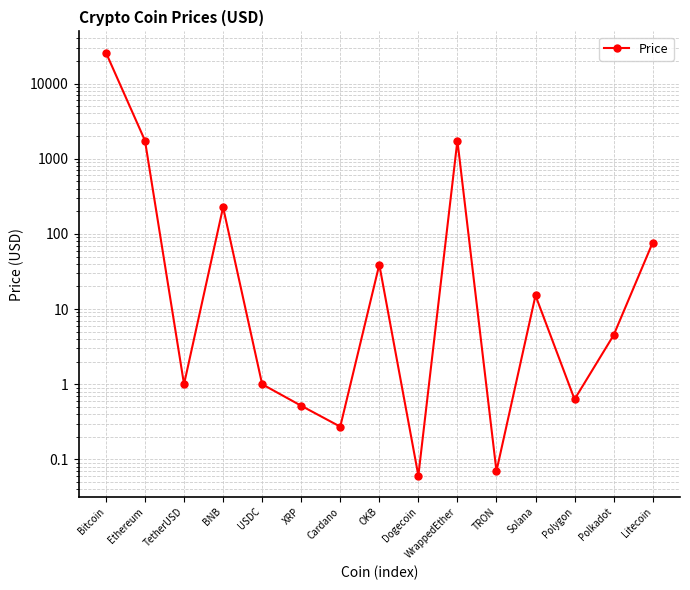

The value at Polkadot is 8.0. True or false?

False